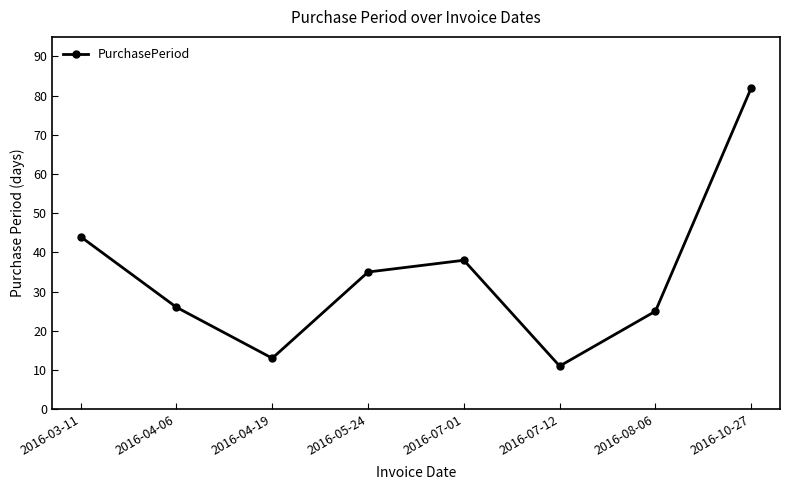

Count the number of categories in the chart.

8